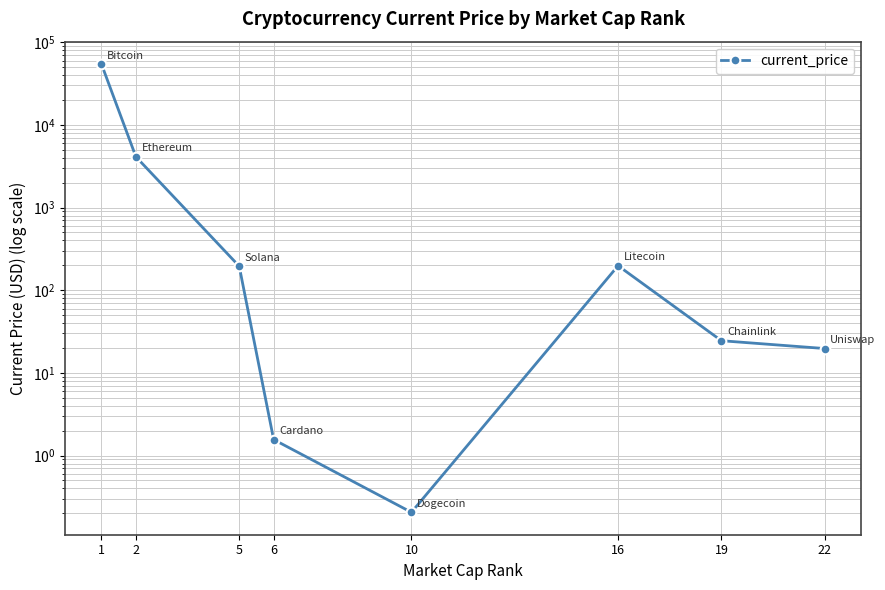

Which has a higher value, 19 or 16?

16